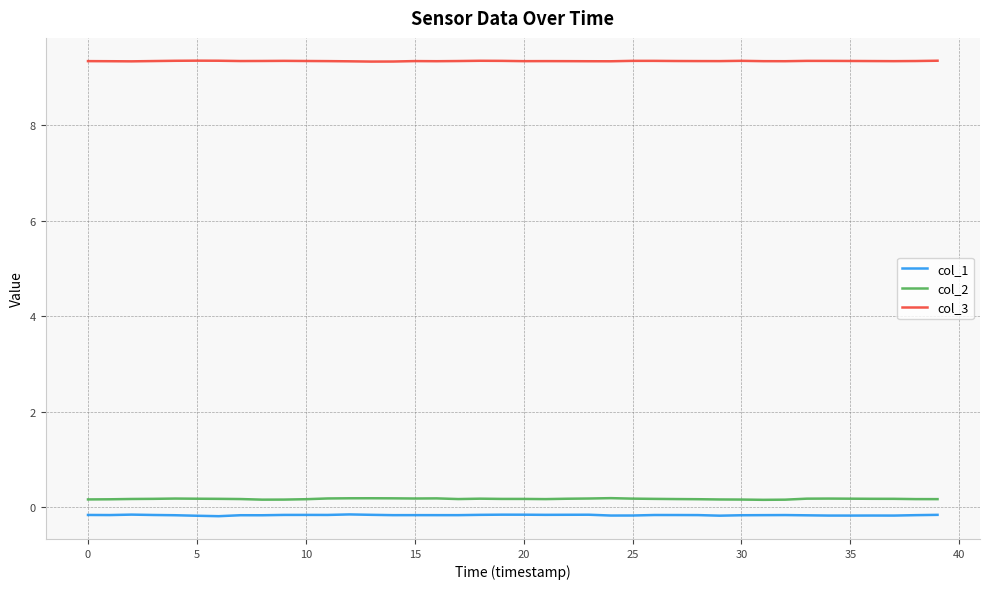

Which series has the largest total across all categories?

col_3